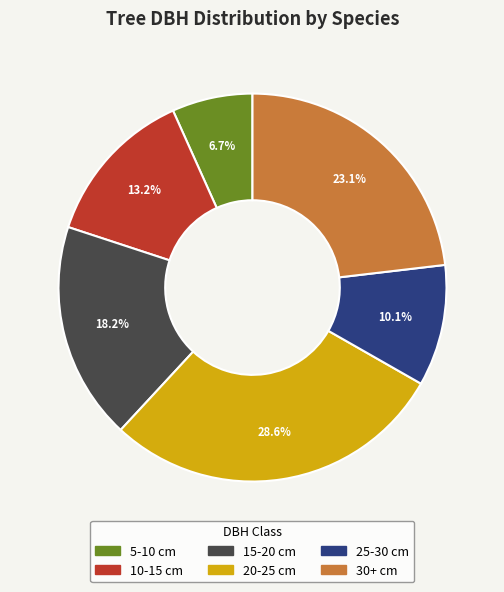

What is the ratio of the value at 20-25 cm to the value at 10-15 cm?

2.2